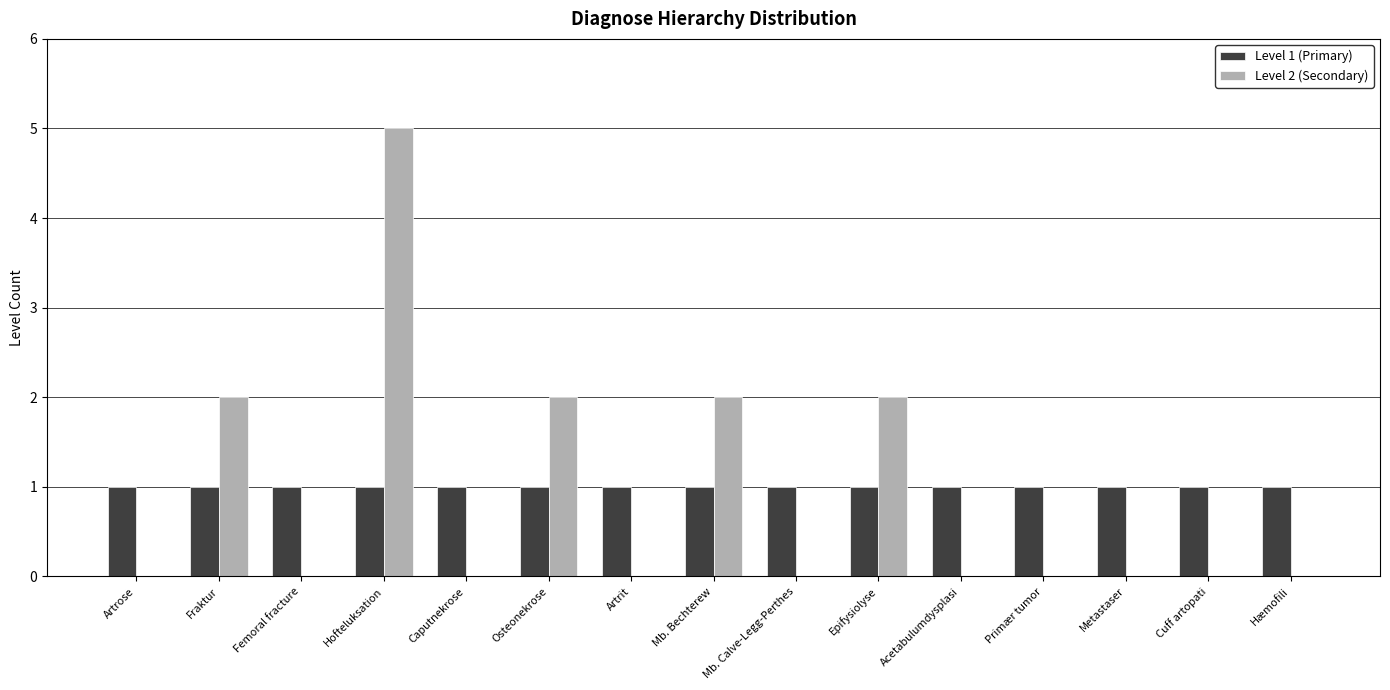

What is the maximum value shown in the chart?

5